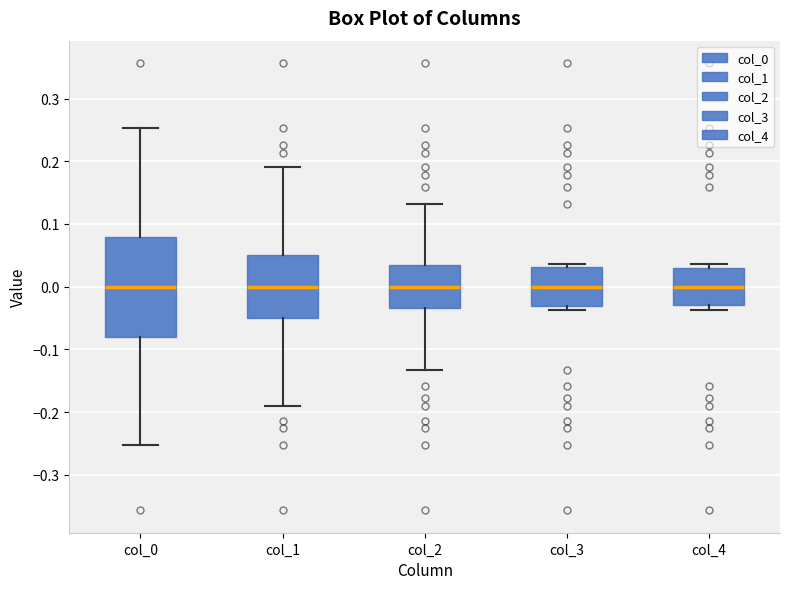

Reading left to right, read every box against the y-axis: the position of its median line, the range the box covers, and the ends of its whiskers. The values are not printed on the chart, so give them approximately, as read against the axis.

col_0: median 0.00, box -0.08 to 0.08, whiskers -0.25 to 0.25
col_1: median 0.00, box -0.05 to 0.05, whiskers -0.19 to 0.19
col_2: median 0.00, box -0.03 to 0.03, whiskers -0.13 to 0.13
col_3: median 0.00, box -0.03 to 0.03, whiskers -0.04 to 0.04
col_4: median 0.00, box -0.03 to 0.03, whiskers -0.04 to 0.04